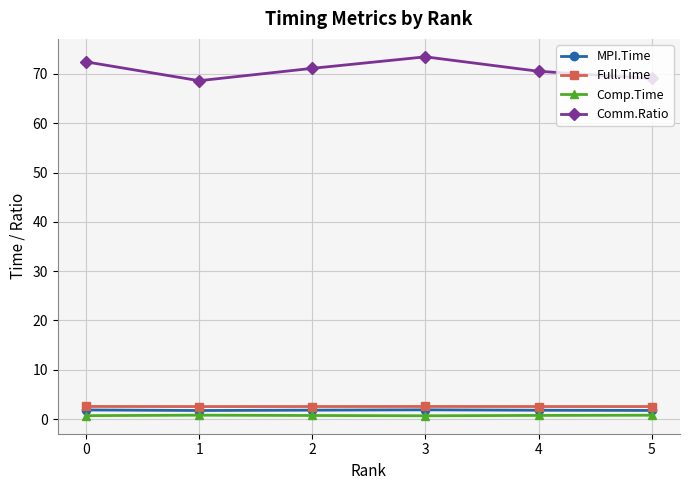

What is the minimum value for Comm.Ratio?

68.6